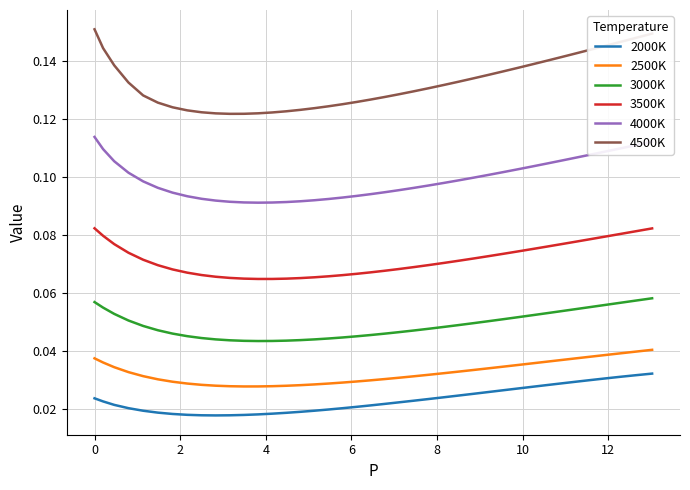

True or false: 4000K and 3500K intersect in this chart.

False